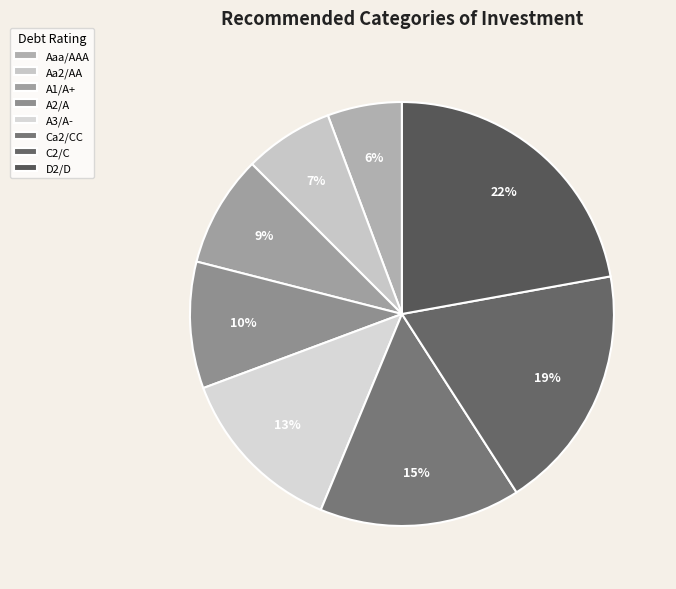

Rank the categories by value from highest to lowest.

D2/D, C2/C, Ca2/CC, A3/A-, A2/A, A1/A+, Aa2/AA, Aaa/AAA